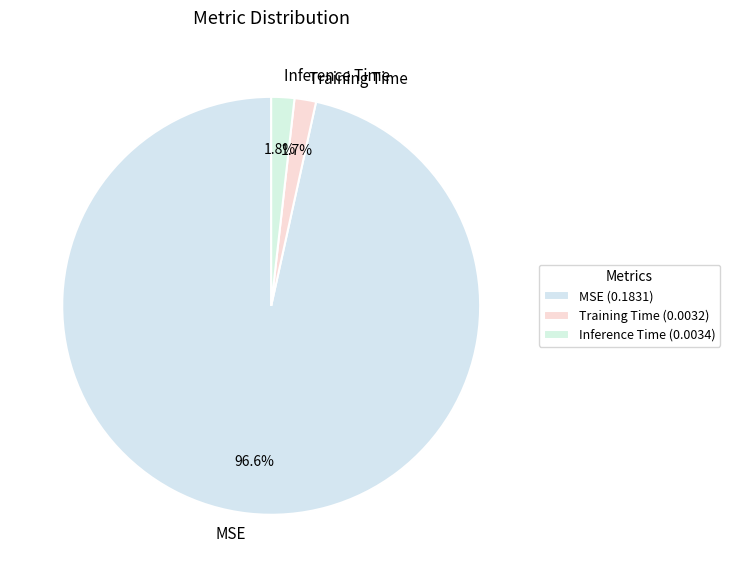

To the nearest percent, what is the difference between the MSE and Training Time slice percentages?

95%